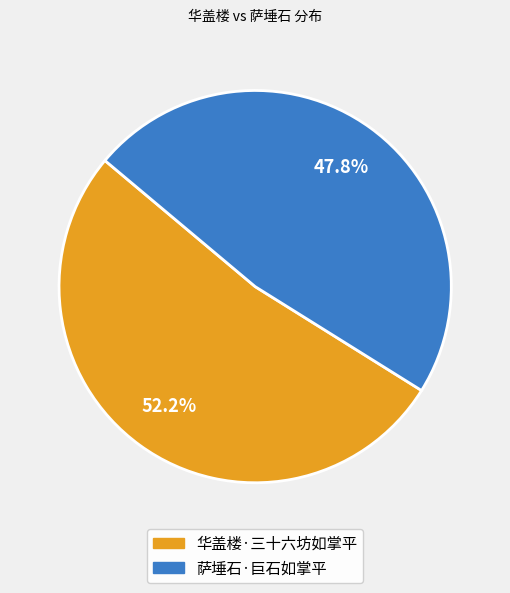

Rank the categories by value from lowest to highest.

萨埵石·巨石如掌平, 华盖楼·三十六坊如掌平